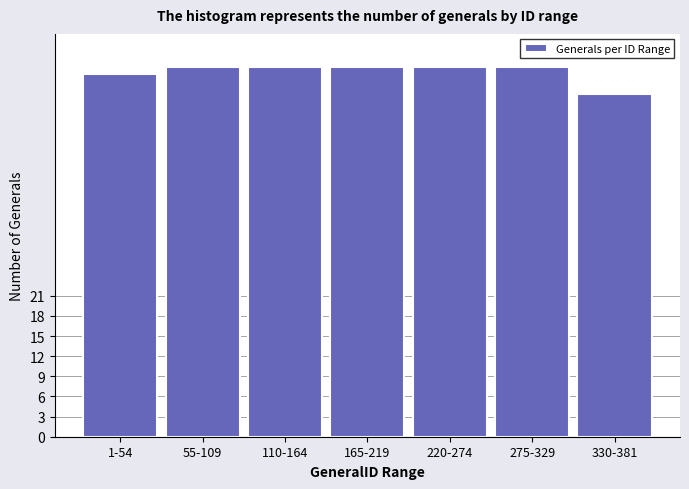

Reading left to right, what are all the values shown in this chart?

54	55	55	55	55	55	51